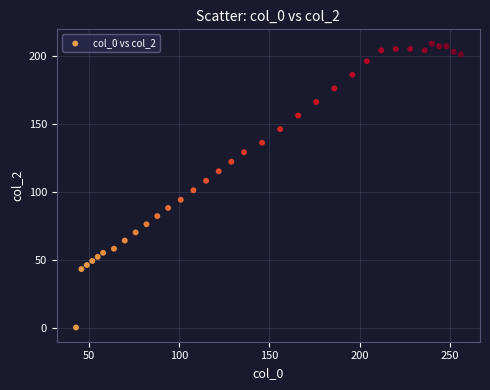

What is the range of X values (max minus min)?

213